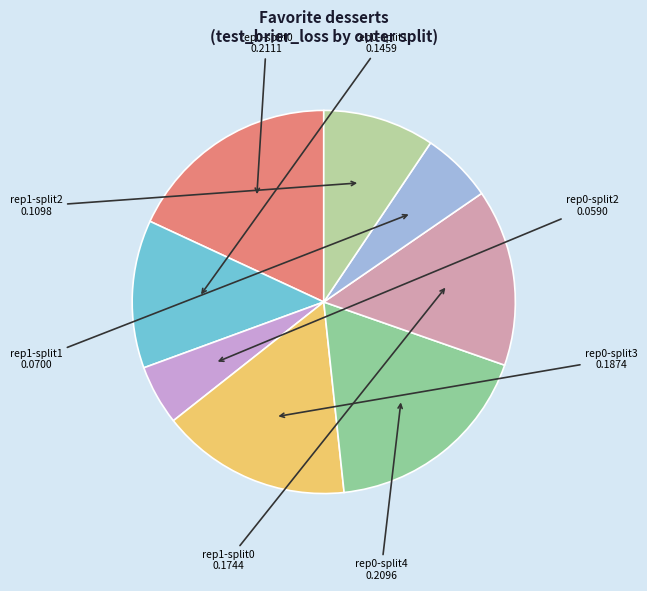

Count the number of slices in the pie.

8